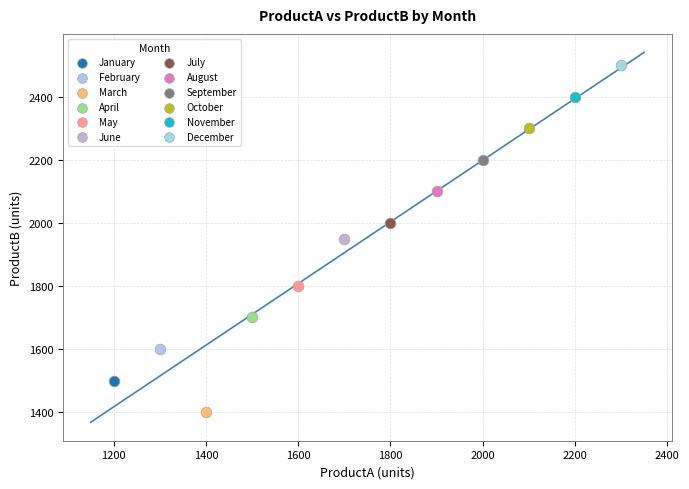

What are all the series names shown in the legend?

January, February, March, April, May, June, July, August, September, October, November, December